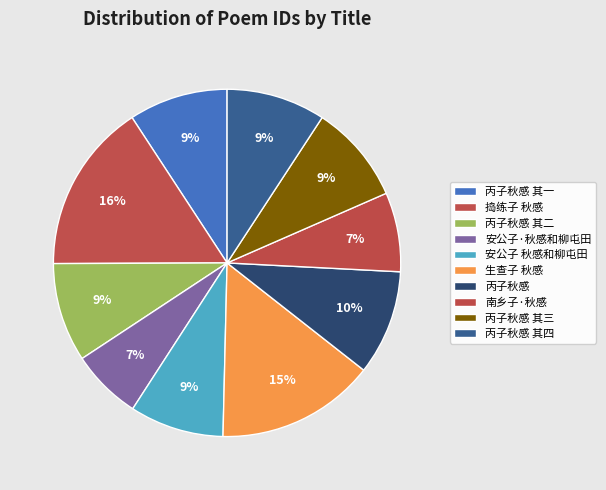

How many slices are in this pie chart?

10